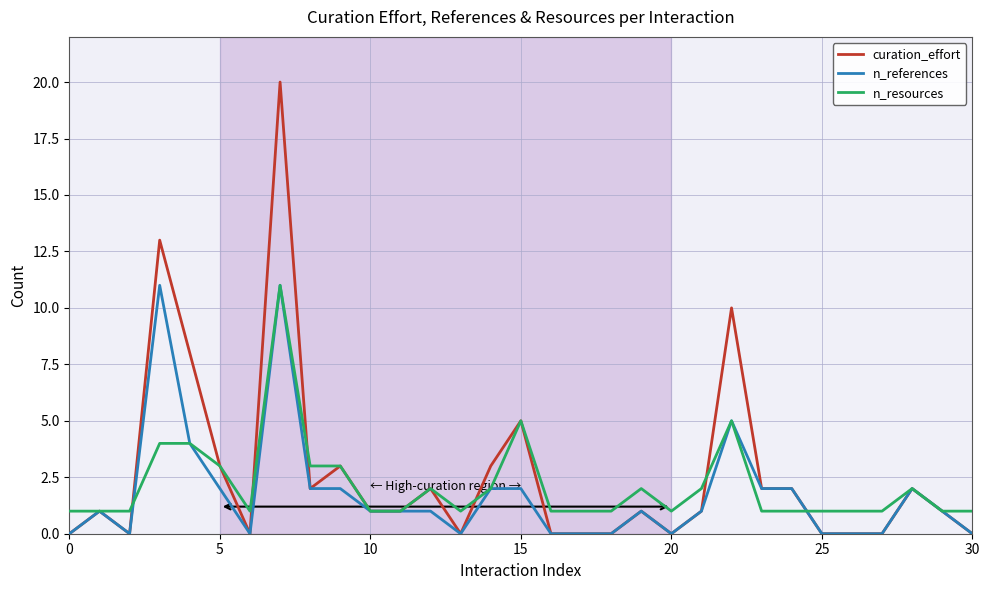

What is the greatest value displayed?

20